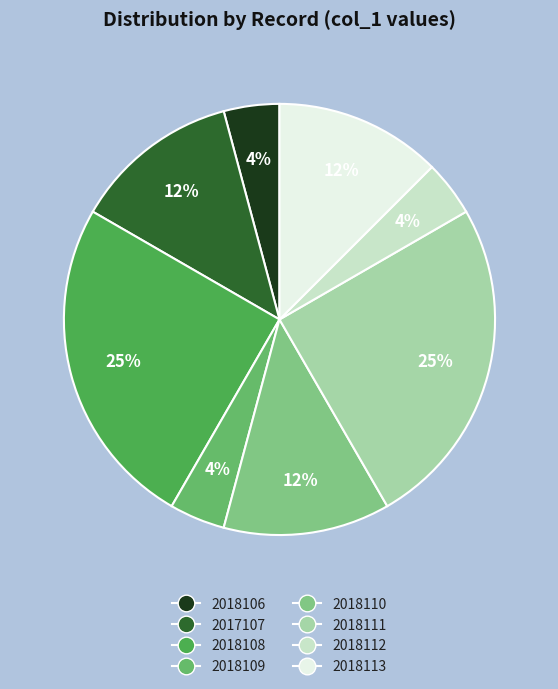

Is there a majority slice in this chart?

No